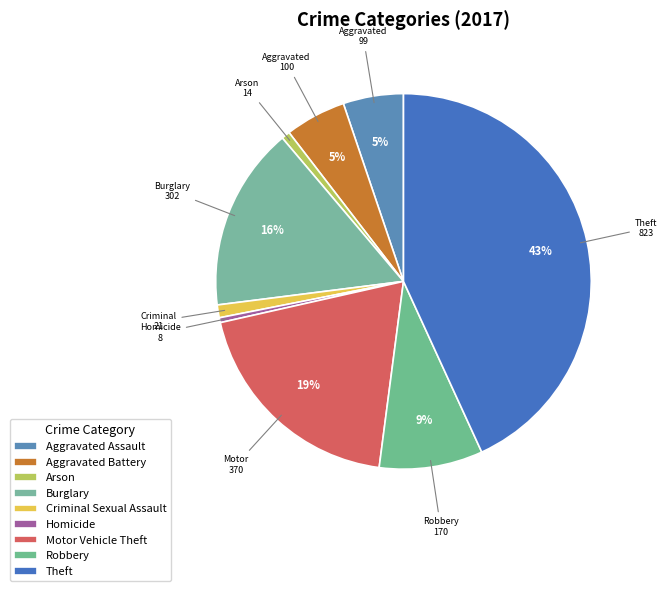

Combined, what portion of the pie is Motor Vehicle Theft and Aggravated Assault?

24.6%